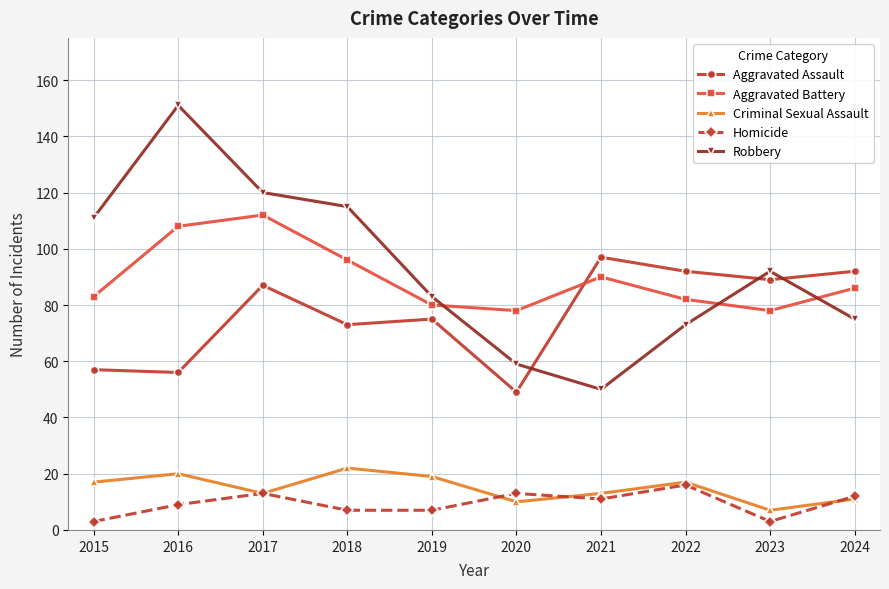

What is the total value across all series at 2015?

271